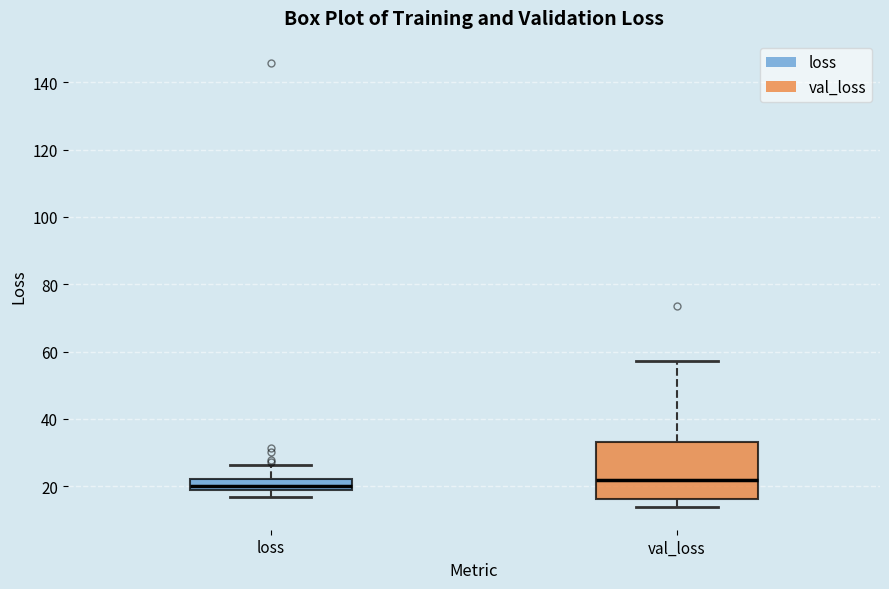

Which box's median line is the highest?

val_loss